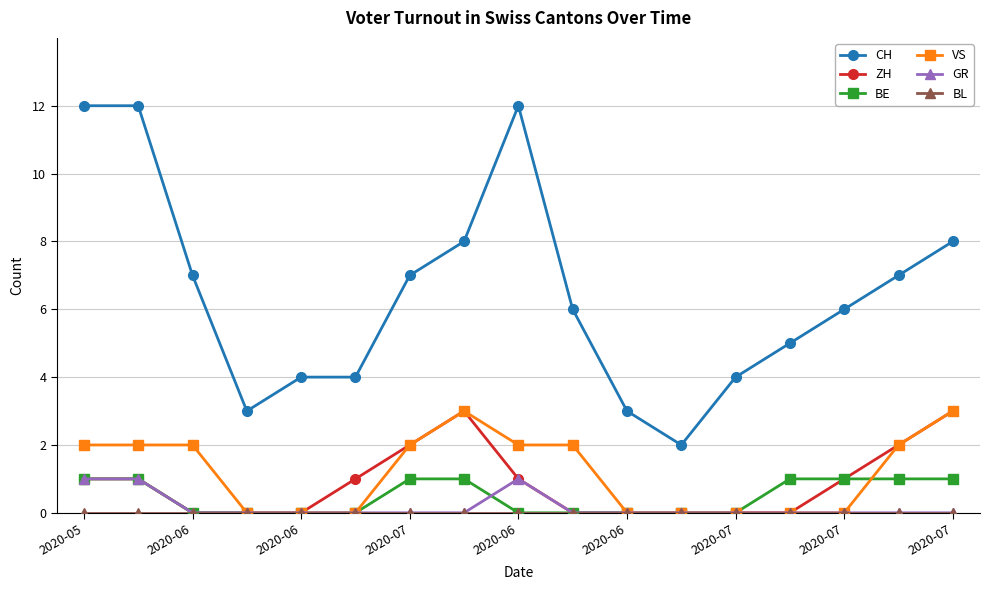

True or false: CH and VS cross at least once.

False